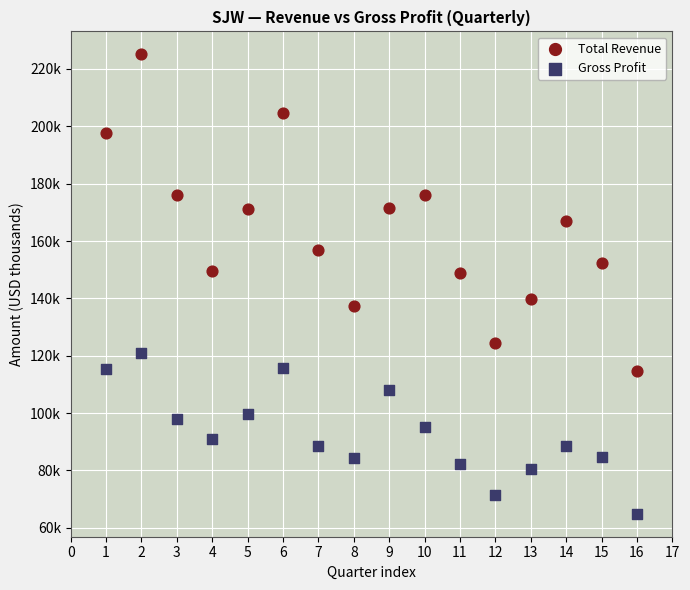

What are all the series names shown in the legend?

Total Revenue, Gross Profit